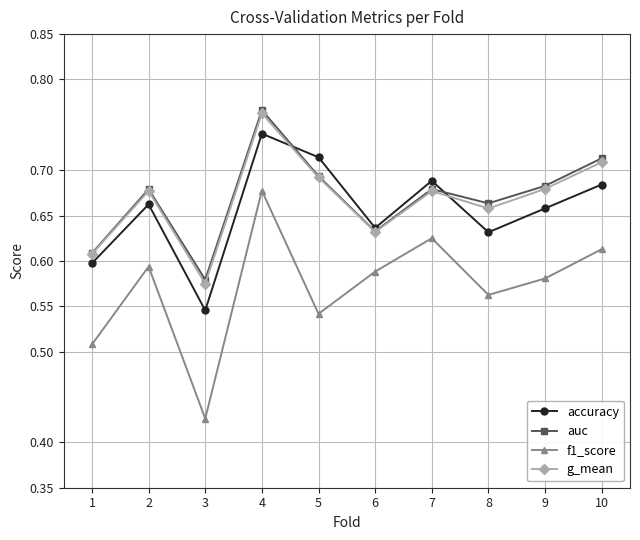

At which label is f1_score closest to 0?

3